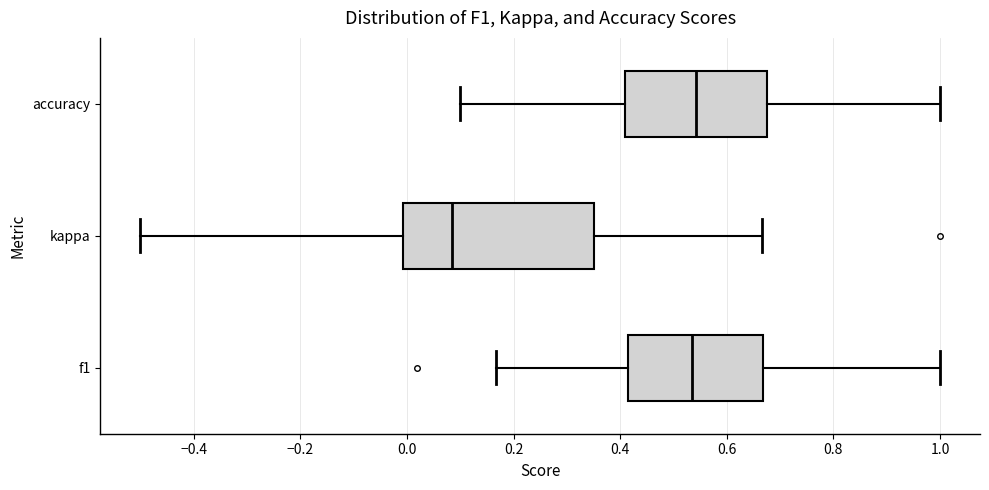

Reading bottom to top, read every box against the x-axis: the position of its median line, the range the box covers, and the ends of its whiskers. The values are not printed on the chart, so give them approximately, as read against the axis.

f1: median 0.54, box 0.42 to 0.66, whiskers 0.16 to 1.00
kappa: median 0.08, box 0.00 to 0.36, whiskers -0.50 to 0.66
accuracy: median 0.54, box 0.40 to 0.68, whiskers 0.10 to 1.00